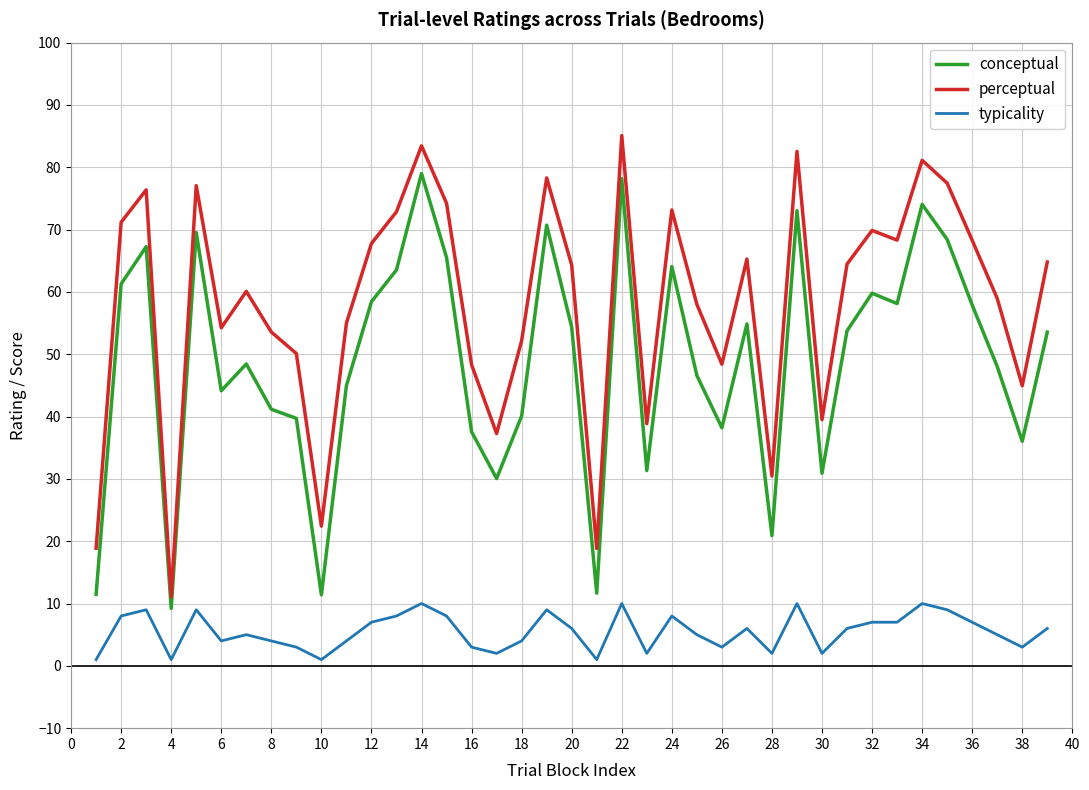

Which series has the largest range (max minus min)?

perceptual